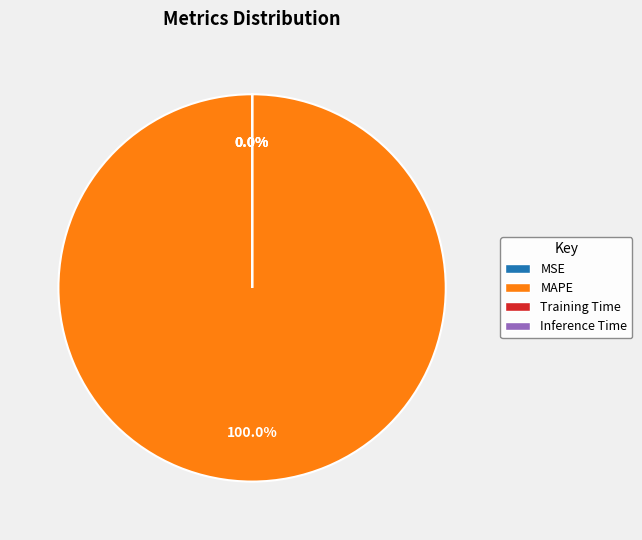

Is it true that Training Time is 0% of the pie?

True